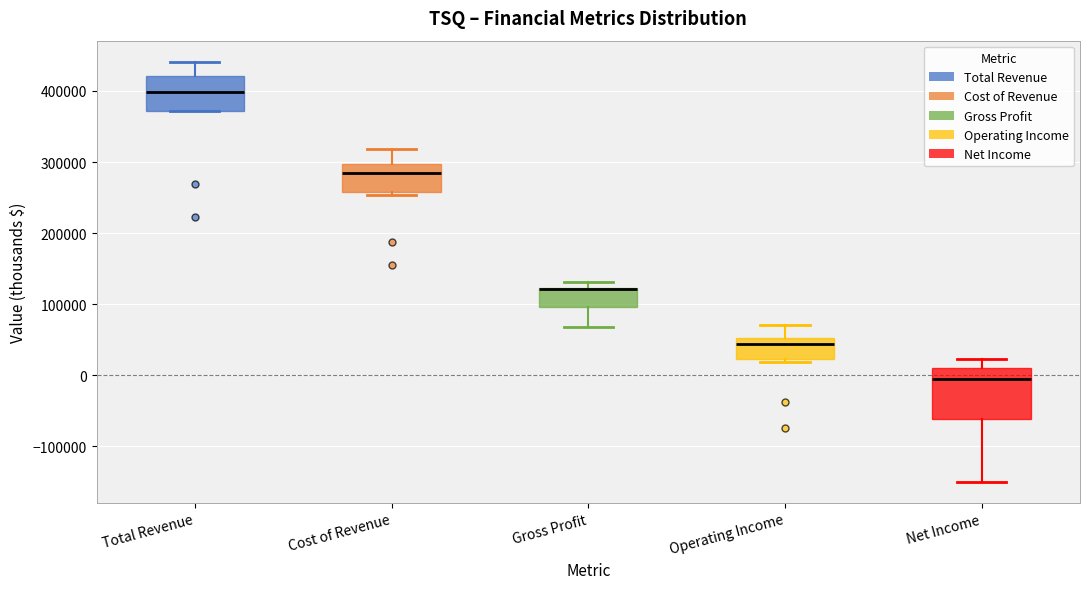

Reading left to right, read every box against the y-axis: the position of its median line, the range the box covers, and the ends of its whiskers. The values are not printed on the chart, so give them approximately, as read against the axis.

Total Revenue: median 400000, box 370000 to 420000, whiskers 370000 to 440000
Cost of Revenue: median 280000, box 260000 to 300000, whiskers 250000 to 320000
Gross Profit: median 120000 (drawn on the box's upper edge), box 100000 to 120000, whiskers 70000 to 130000
Operating Income: median 40000, box 20000 to 50000, whiskers 20000 (just below the box's lower edge) to 70000
Net Income: median -10000, box -60000 to 10000, whiskers -150000 to 20000